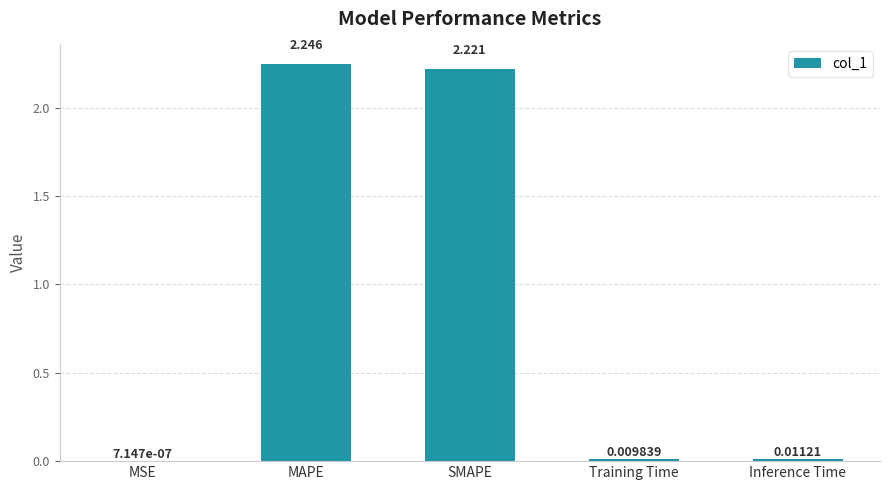

Does the chart contain stacked bars?

No